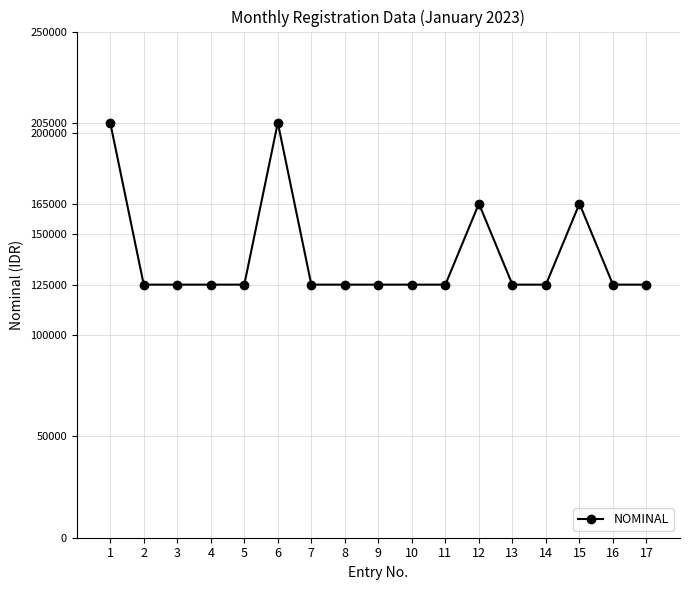

True or false: the data shows 125000 at 8.

True